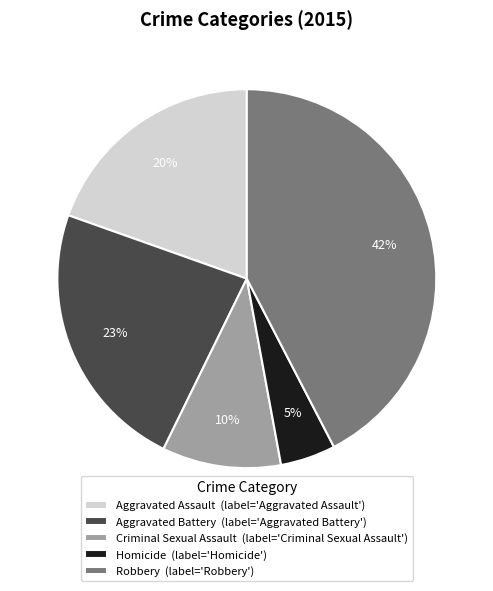

True or false: Homicide accounts for 5% of the total.

True